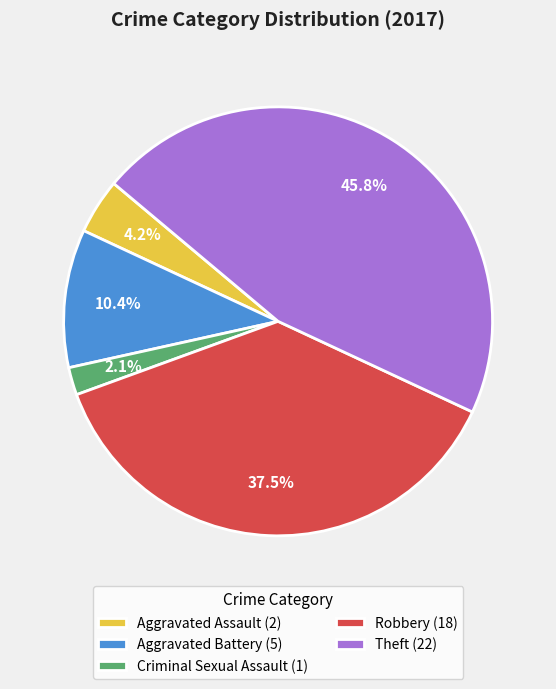

Does any single category account for the majority?

No